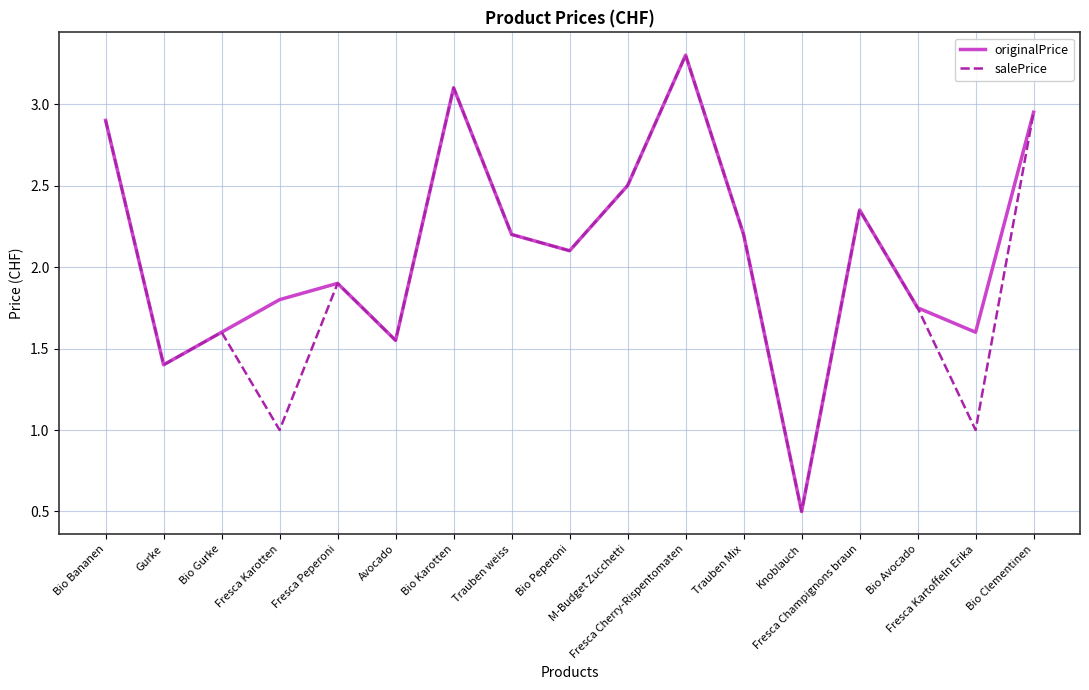

What is the difference between the maximum and minimum values in the salePrice series?

2.8